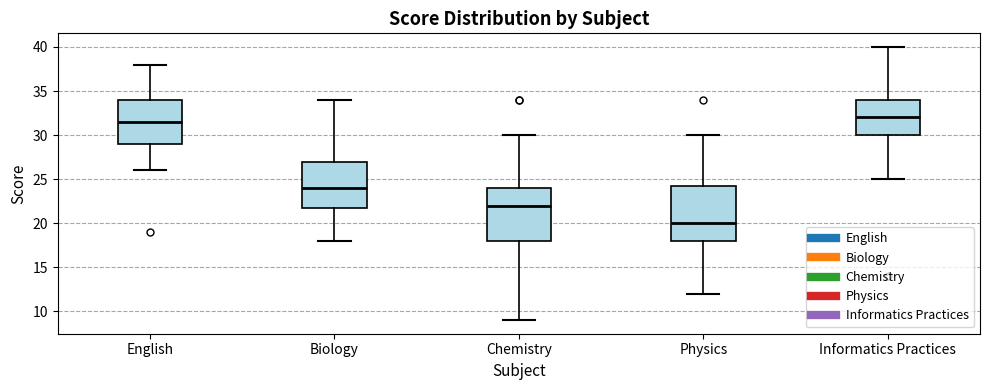

Where is the upper edge of the box for Physics on the y-axis? The values are not printed on the chart, so give them approximately, as read against the axis.

24.5